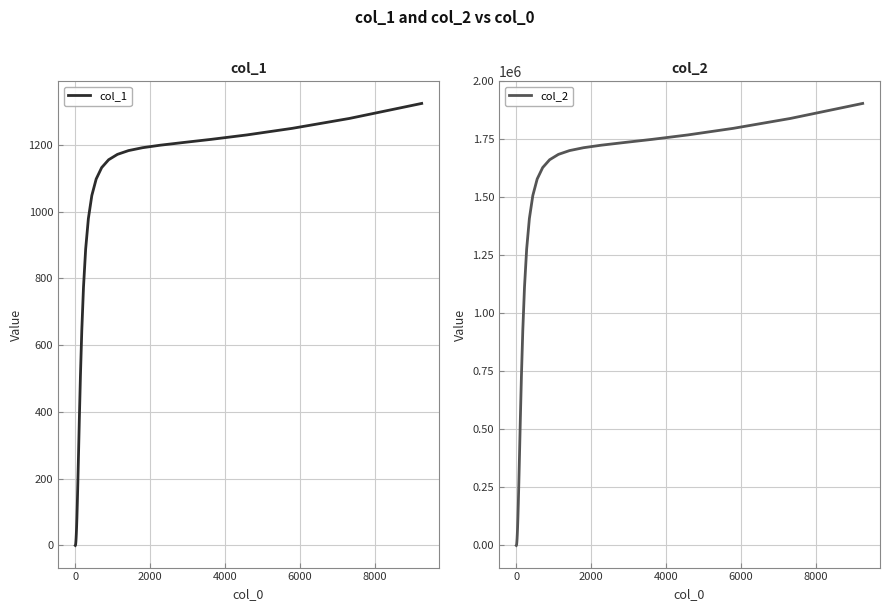

True or false: col_1 and col_2 intersect in this chart.

False